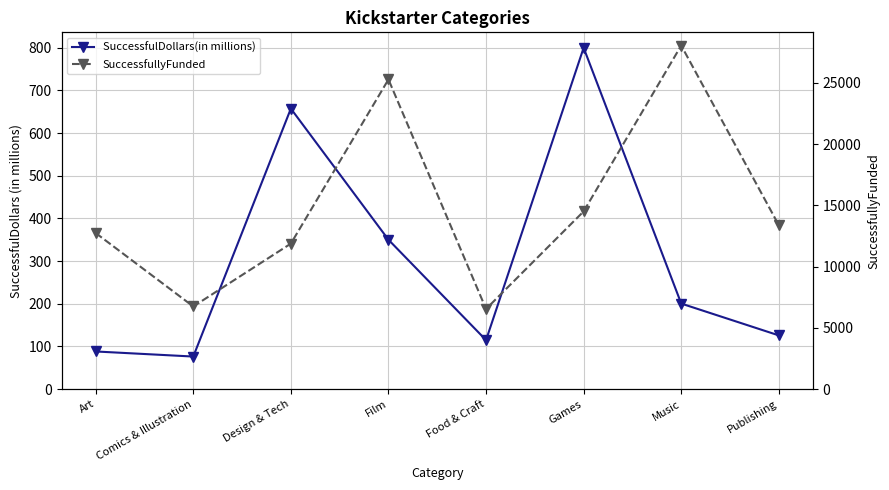

Is the value of SuccessfulDollars(in millions) at Art greater than the value of SuccessfullyFunded at Film?

No